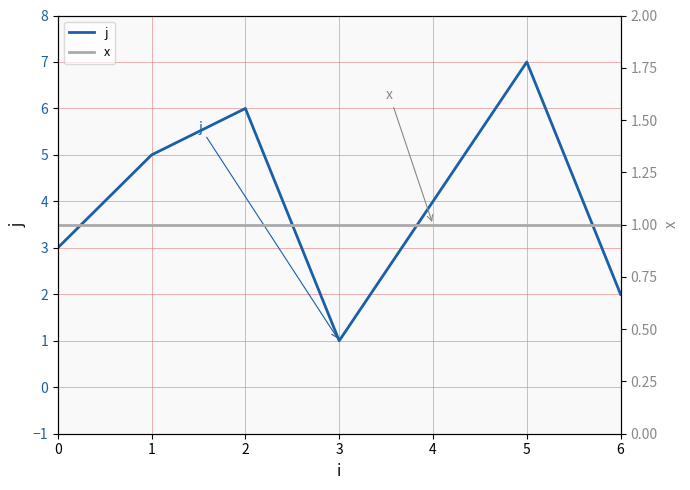

What are all the series names shown in the legend?

j, x